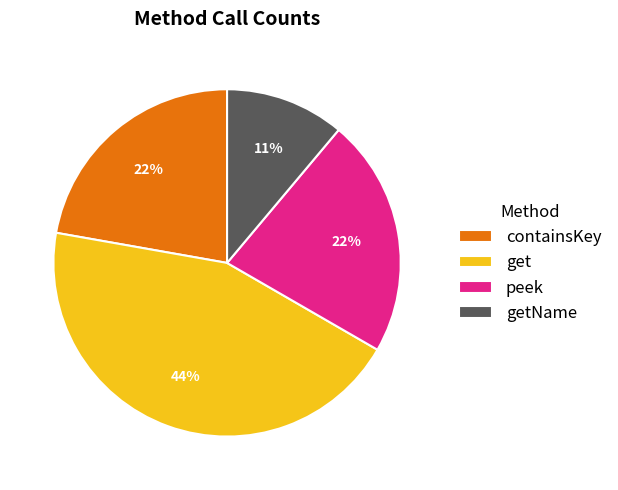

How many slices are in this pie chart?

4